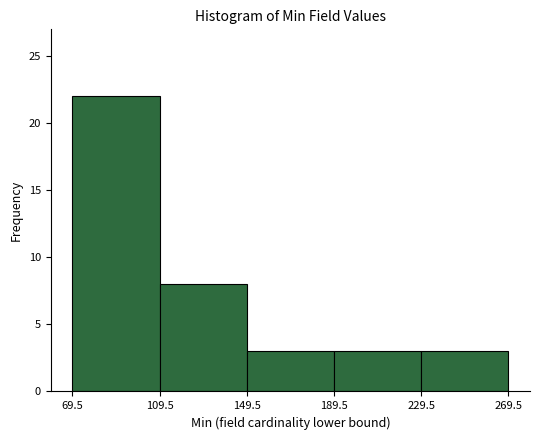

Reading left to right, transcribe this chart: for each bar, give the range it covers on the x-axis and its height. The values are not printed on the chart, so give them approximately, as read against the axis.

69.5 to 109.5: 22
109.5 to 149.5: 8
149.5 to 189.5: 3
189.5 to 229.5: 3
229.5 to 269.5: 3